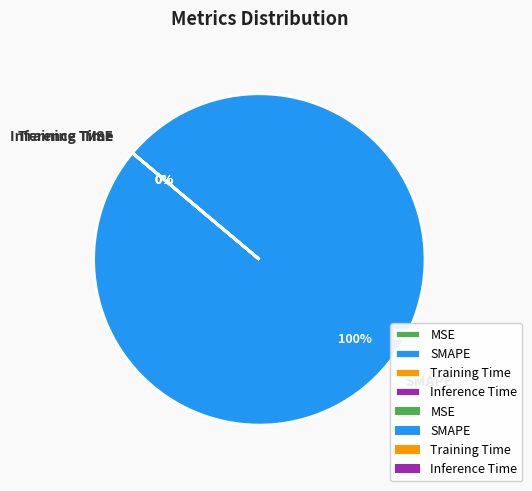

What portion of the pie excludes MSE?

100.0%